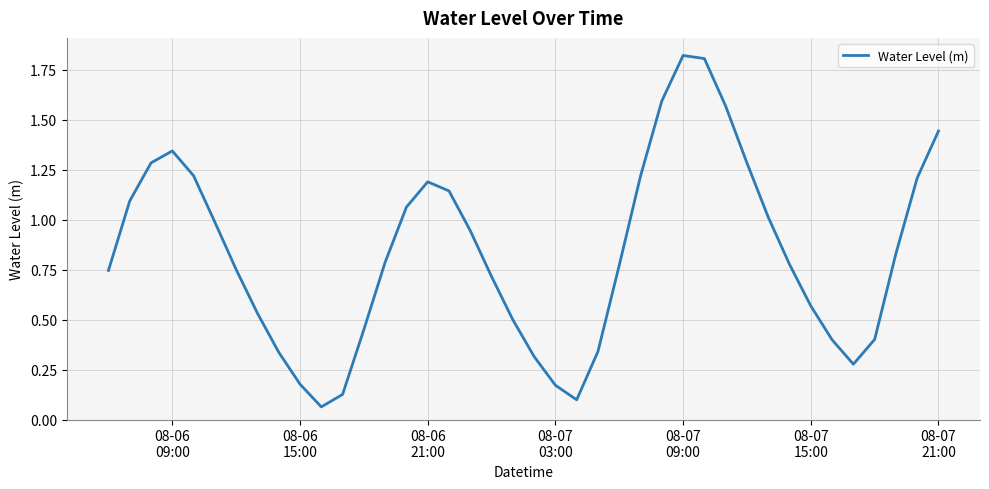

How many interior local valleys (lower than both neighbors) does the data have?

3